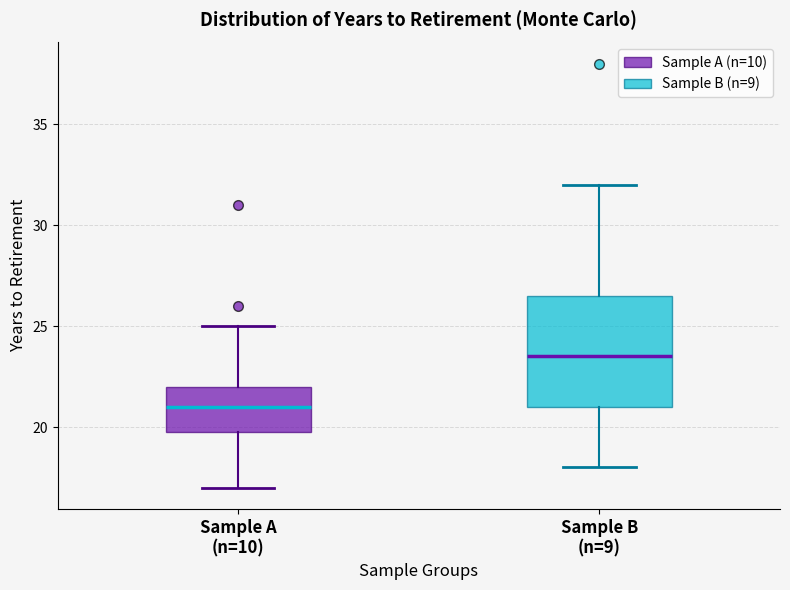

Where is the upper edge of the box for Sample A (n=10) on the y-axis? The values are not printed on the chart, so give them approximately, as read against the axis.

22.0